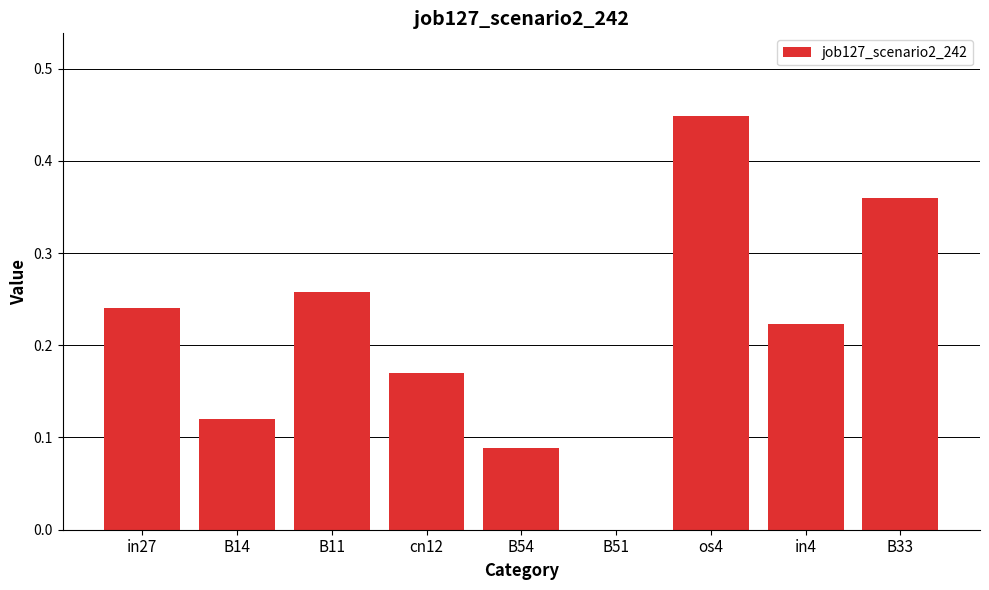

What is the sum of all values?

1.9